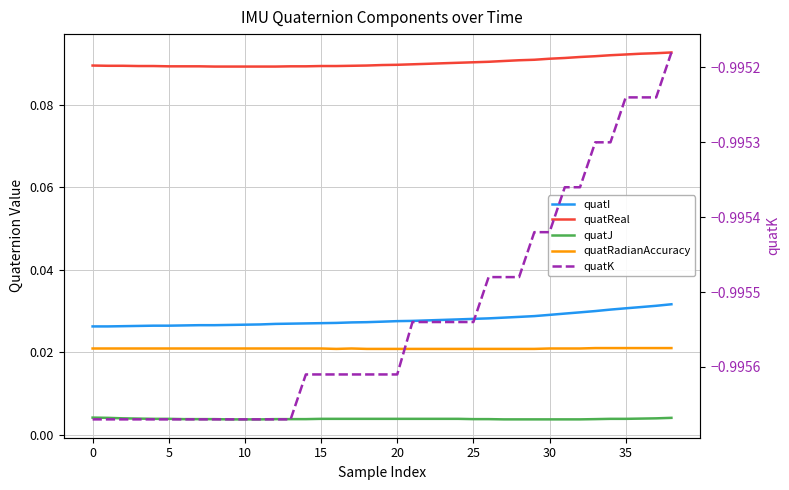

Reading left to right, what are all the values shown in this chart?

quatI: 0.0	0.0	0.0	0.0	0.0	0.0	0.0	0.0	0.0	0.0	0.0	0.0	0.0	0.0	0.0	0.0	0.0	0.0	0.0	0.0	0.0	0.0	0.0	0.0	0.0	0.0	0.0	0.0	0.0	0.0	0.0	0.0	0.0	0.0	0.0	0.0	0.0	0.0	0.0
quatReal: 0.1	0.1	0.1	0.1	0.1	0.1	0.1	0.1	0.1	0.1	0.1	0.1	0.1	0.1	0.1	0.1	0.1	0.1	0.1	0.1	0.1	0.1	0.1	0.1	0.1	0.1	0.1	0.1	0.1	0.1	0.1	0.1	0.1	0.1	0.1	0.1	0.1	0.1	0.1
quatJ: 0.0	0.0	0.0	0.0	0.0	0.0	0.0	0.0	0.0	0.0	0.0	0.0	0.0	0.0	0.0	0.0	0.0	0.0	0.0	0.0	0.0	0.0	0.0	0.0	0.0	0.0	0.0	0.0	0.0	0.0	0.0	0.0	0.0	0.0	0.0	0.0	0.0	0.0	0.0
quatRadianAccuracy: 0.0	0.0	0.0	0.0	0.0	0.0	0.0	0.0	0.0	0.0	0.0	0.0	0.0	0.0	0.0	0.0	0.0	0.0	0.0	0.0	0.0	0.0	0.0	0.0	0.0	0.0	0.0	0.0	0.0	0.0	0.0	0.0	0.0	0.0	0.0	0.0	0.0	0.0	0.0
quatK: -1.0	-1.0	-1.0	-1.0	-1.0	-1.0	-1.0	-1.0	-1.0	-1.0	-1.0	-1.0	-1.0	-1.0	-1.0	-1.0	-1.0	-1.0	-1.0	-1.0	-1.0	-1.0	-1.0	-1.0	-1.0	-1.0	-1.0	-1.0	-1.0	-1.0	-1.0	-1.0	-1.0	-1.0	-1.0	-1.0	-1.0	-1.0	-1.0